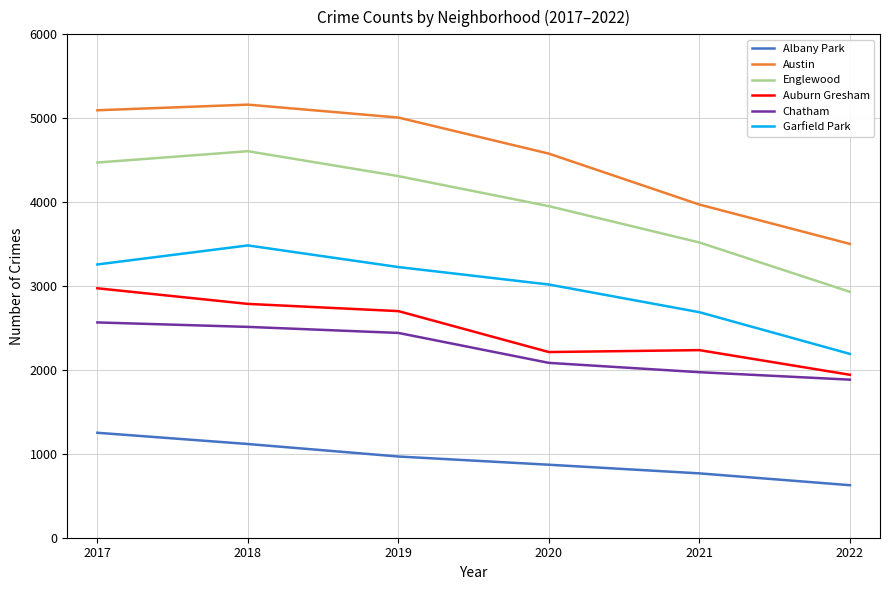

Is it true that Chatham equals 1445 at 2019?

False